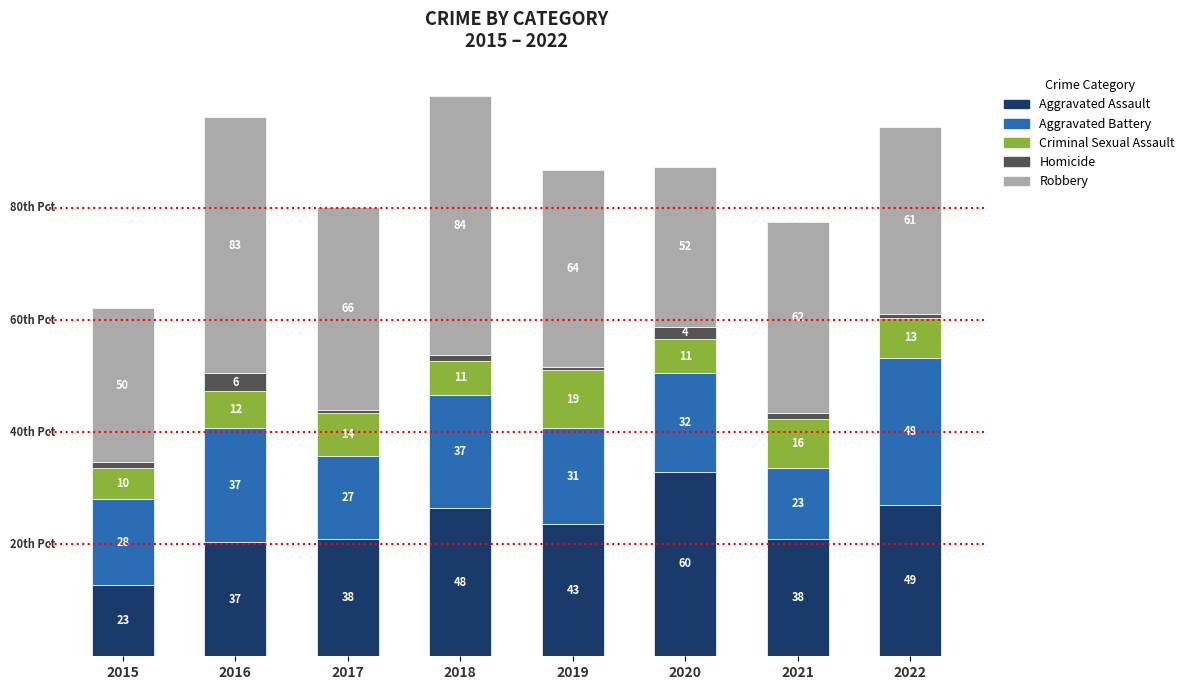

What is the average value of the Robbery series?

65